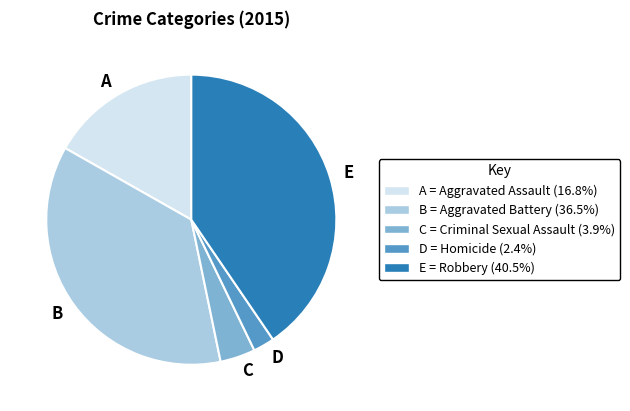

How many segments does this pie chart have?

5